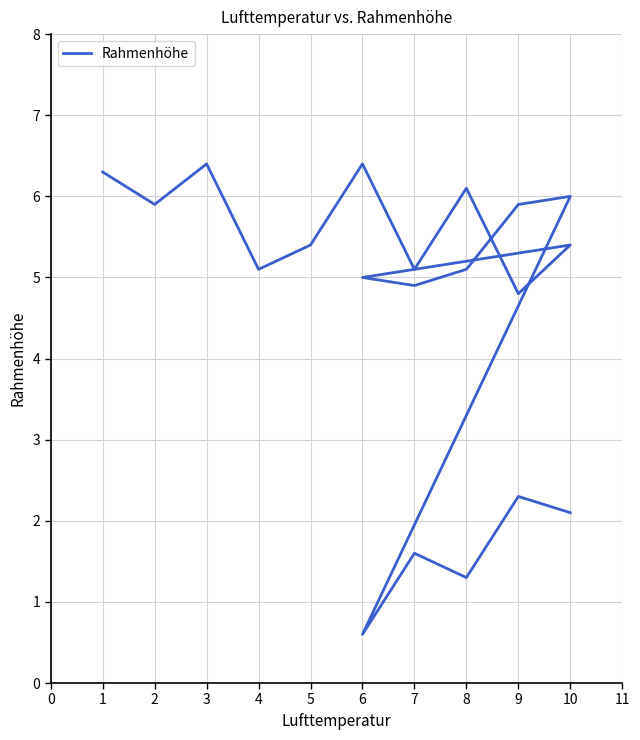

Does the chart display data point markers on the line(s)?

No